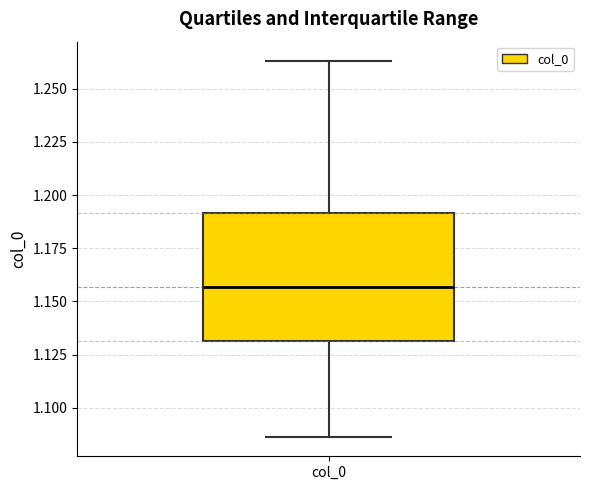

Where does the median line of the box for col_0 sit on the y-axis? The values are not printed on the chart, so give them approximately, as read against the axis.

1.155